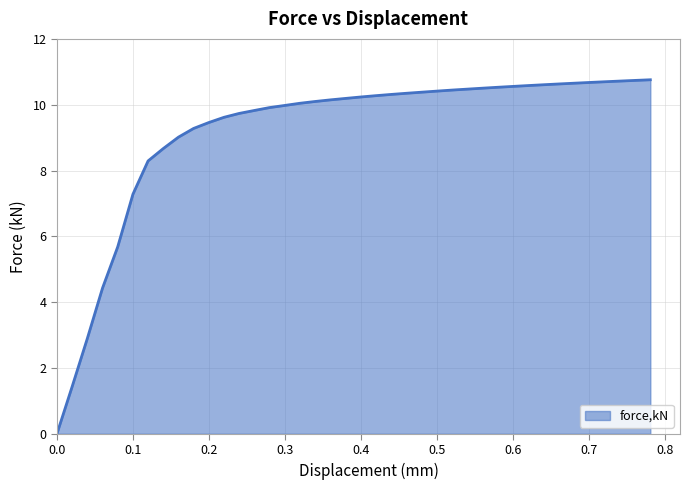

What is the difference between the maximum and minimum values?

10.8